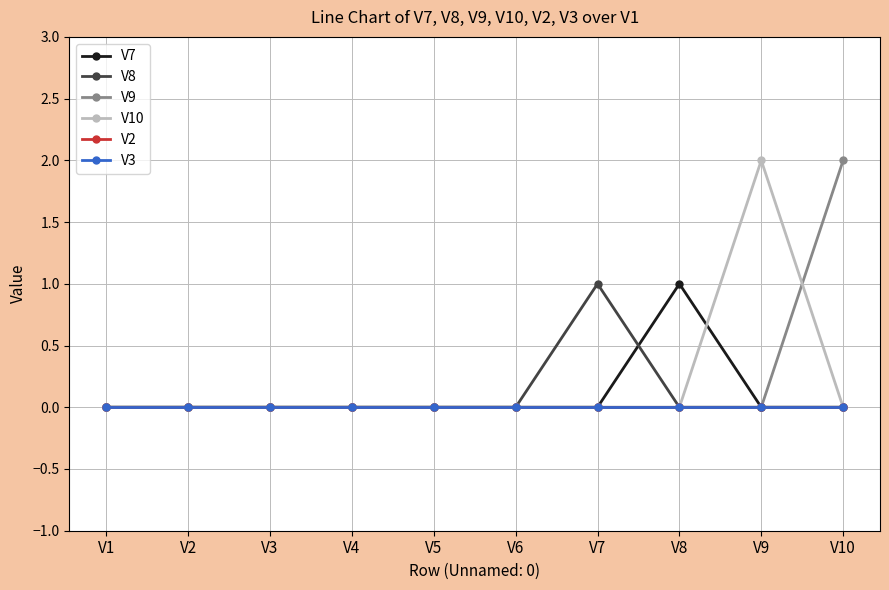

True or false: V9 and V3 intersect in this chart.

False